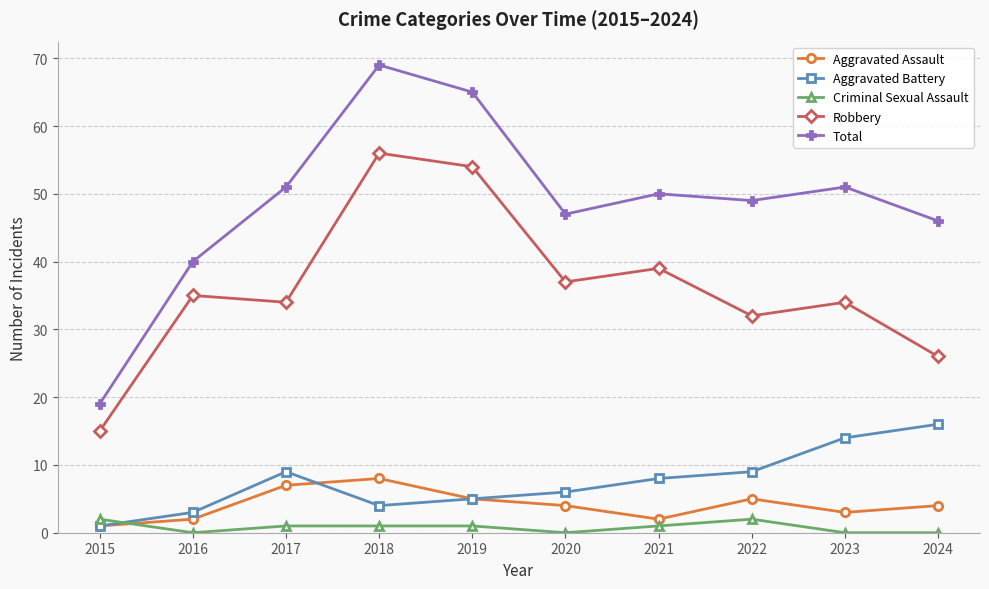

What is the sum of all Aggravated Assault values?

41